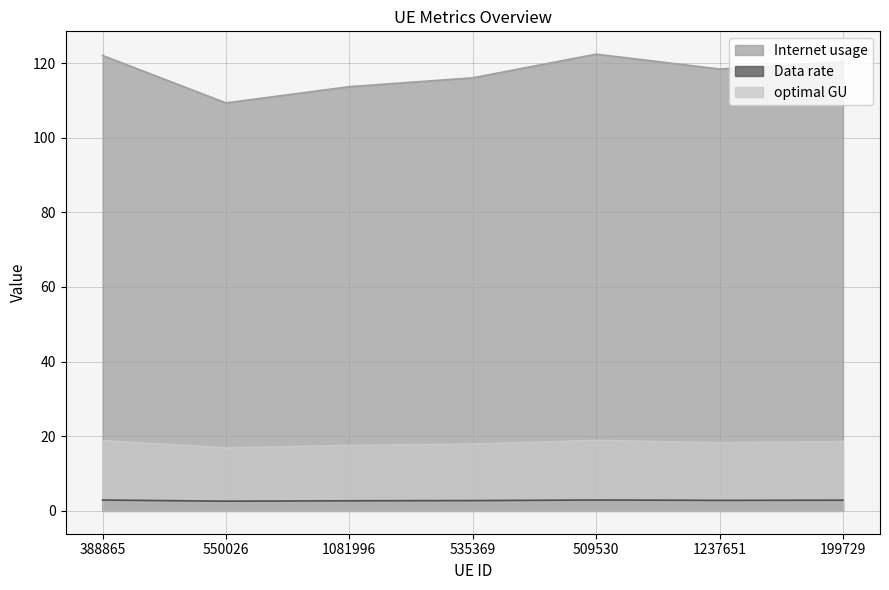

Which has a higher value, 388865 or 1237651?

388865